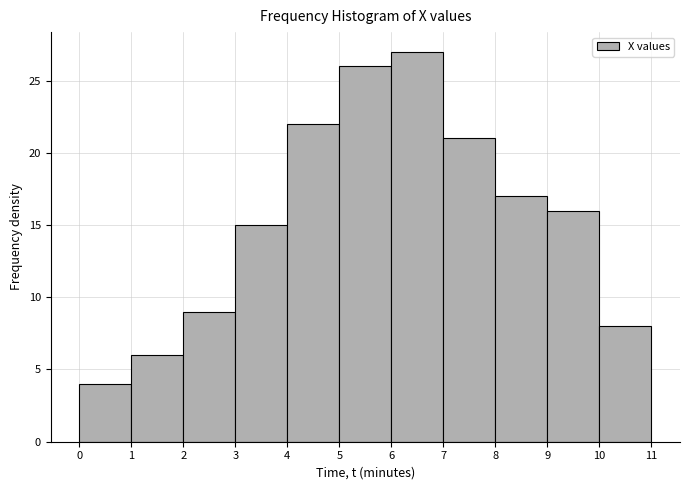

Which range on the x-axis has the tallest bar?

6 to 7